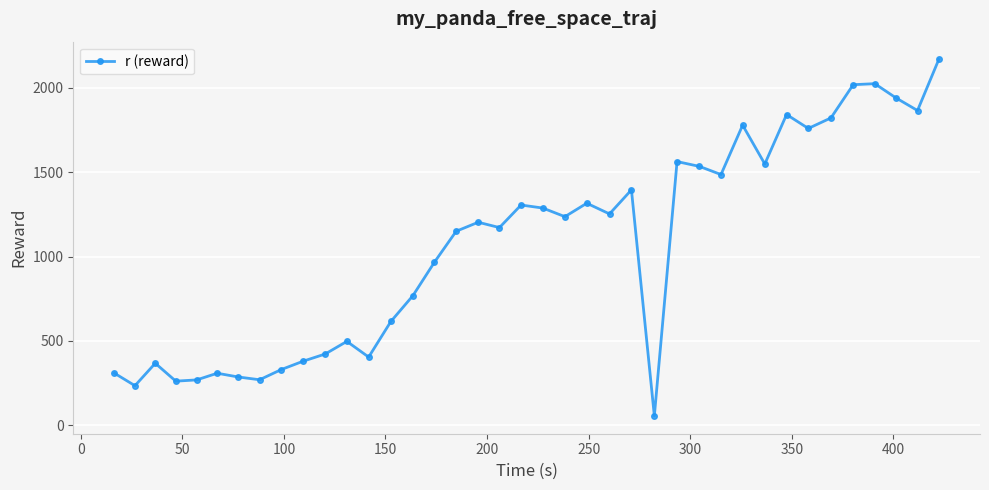

What is the greatest value displayed?

2168.7